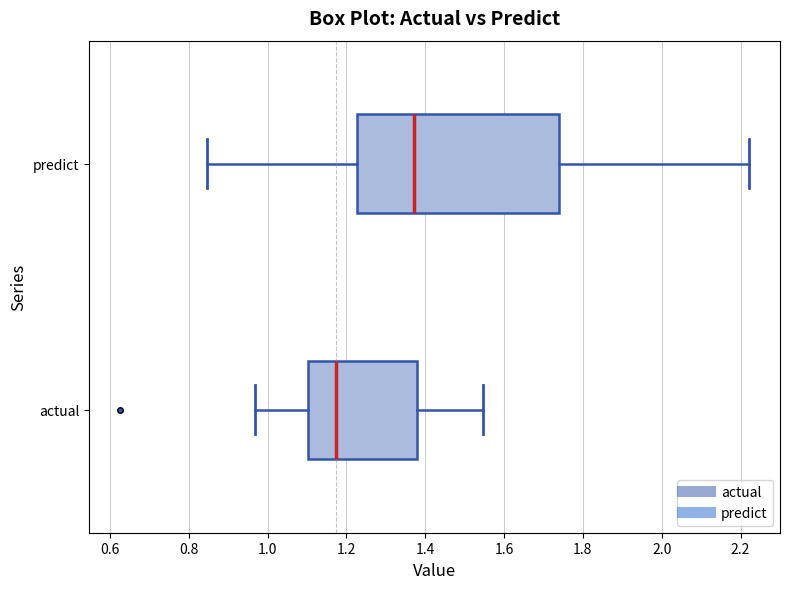

Reading bottom to top, read every box against the x-axis: the position of its median line, the range the box covers, and the ends of its whiskers. The values are not printed on the chart, so give them approximately, as read against the axis.

actual: median 1.18, box 1.10 to 1.38, whiskers 0.96 to 1.54
predict: median 1.38, box 1.22 to 1.74, whiskers 0.84 to 2.22